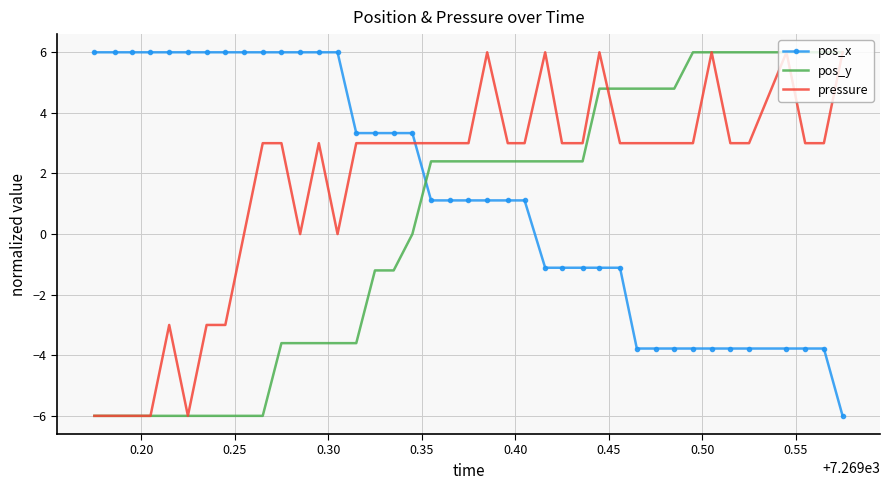

How many values in pos_x are above zero?

24